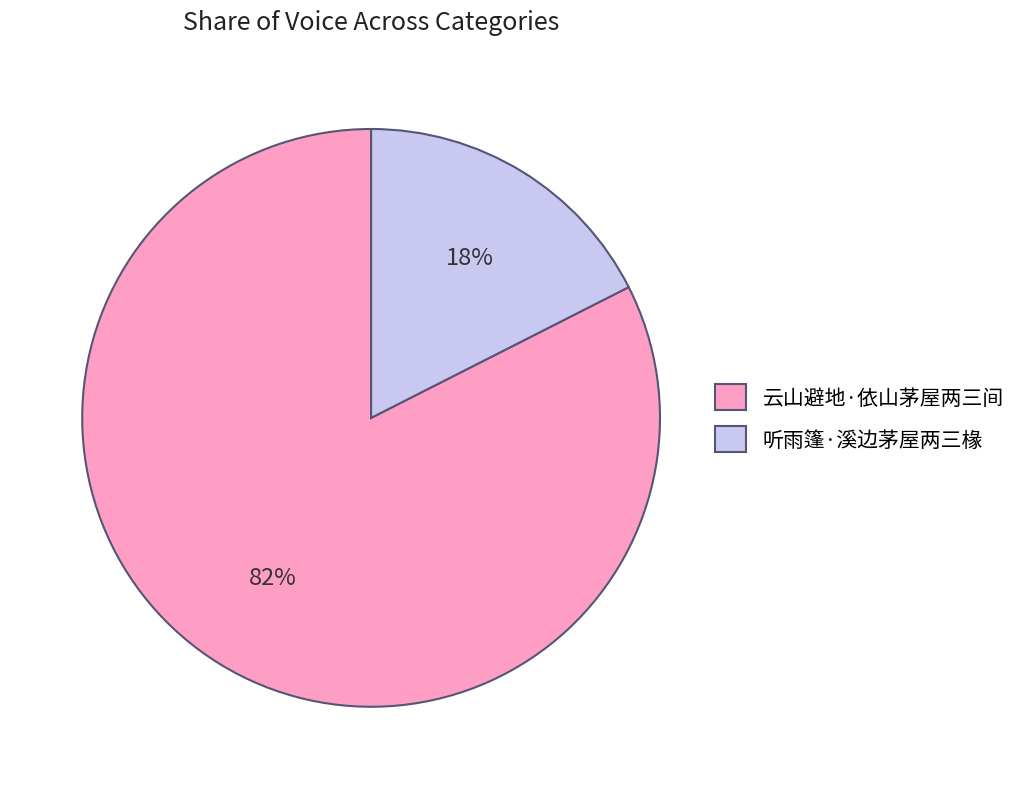

The 听雨篷·溪边茅屋两三椽 slice represents 10% of the pie. True or false?

False